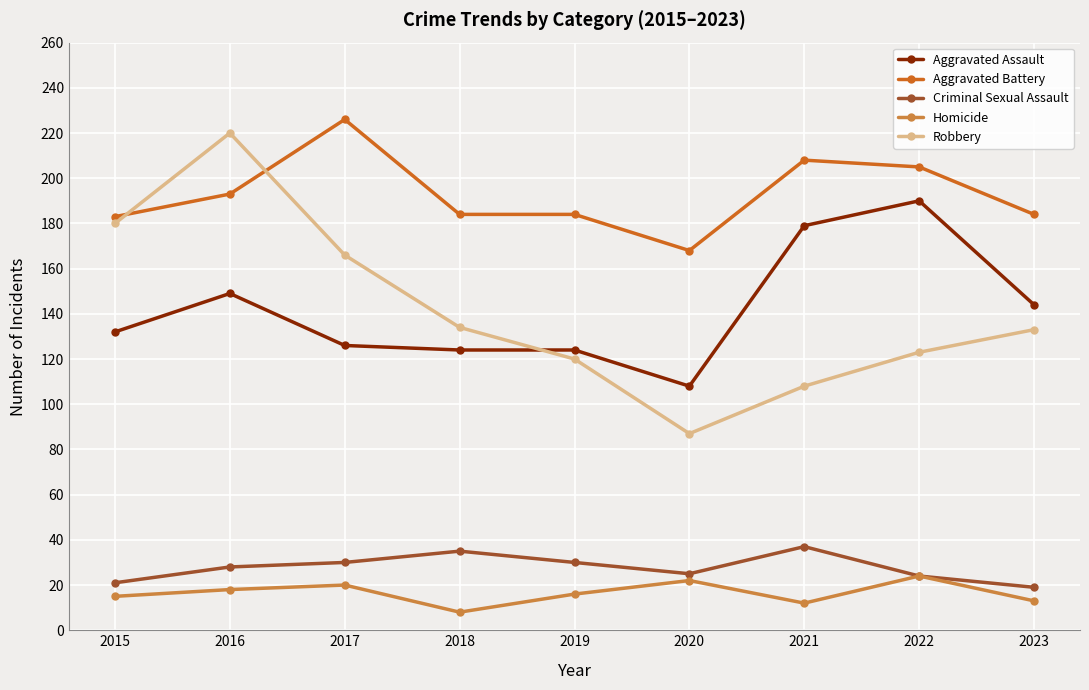

What is the difference between the highest and lowest values at 2019?

168